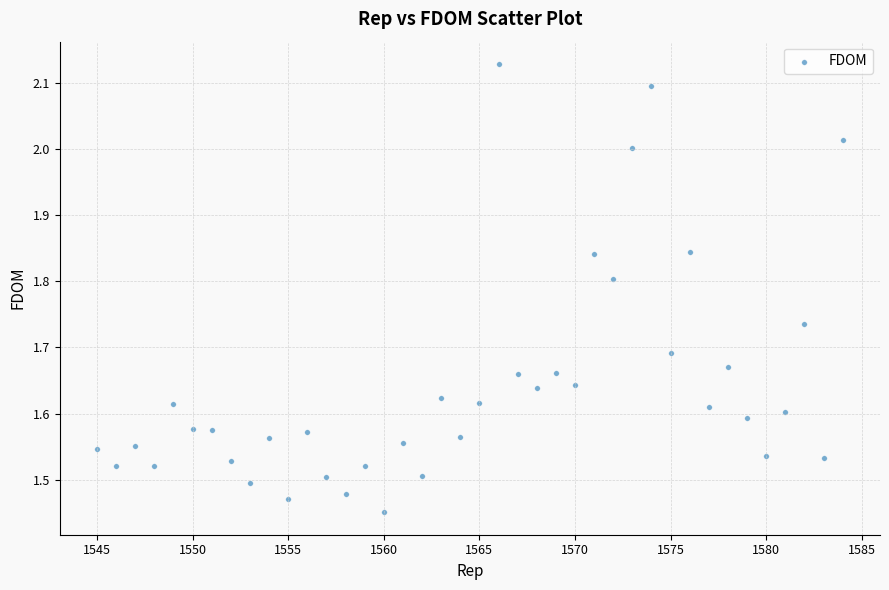

What is the range of Y values (max minus min)?

0.7